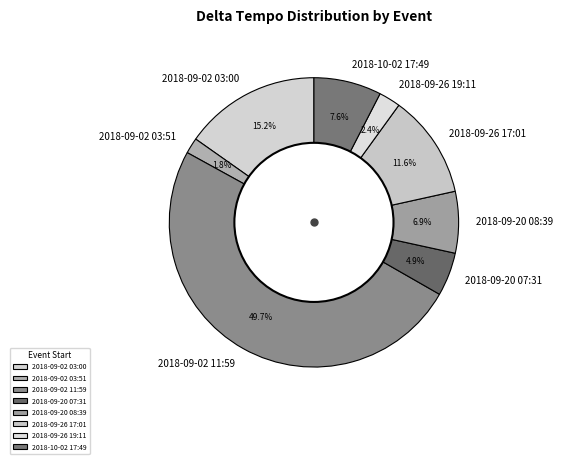

How many slices are in this pie chart?

8